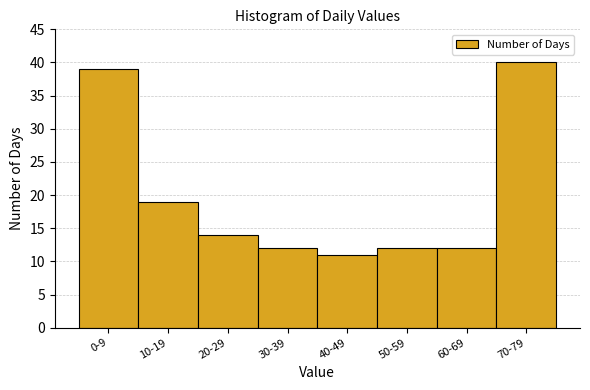

Reading right to left, what are all the values shown in this chart?

70-79=40	60-69=12	50-59=12	40-49=11	30-39=12	20-29=14	10-19=19	0-9=39